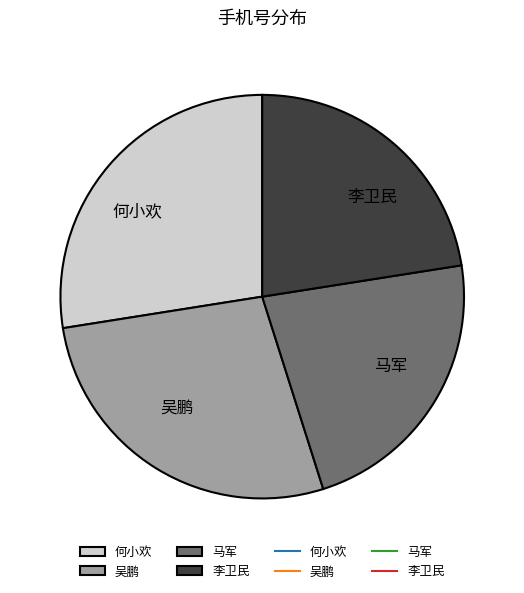

Is there any slice that represents more than half of the pie?

No